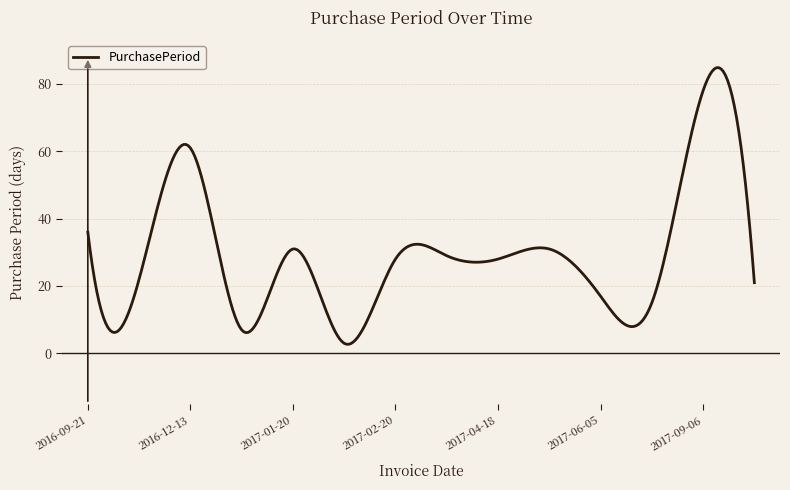

What is the minimum value shown in the chart?

2.7